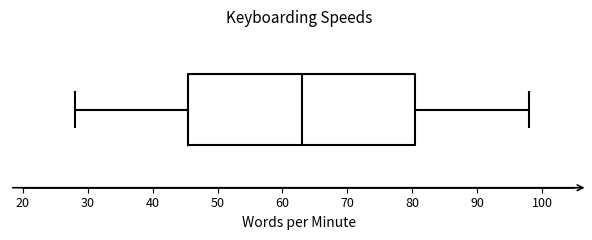

Transcribe this box plot: give where the median line is, the range the box spans, and where the two whiskers end, as read against the x-axis. The values are not printed on the chart, so give them approximately, as read against the axis.

median 63, box 46 to 81, whiskers 28 to 98